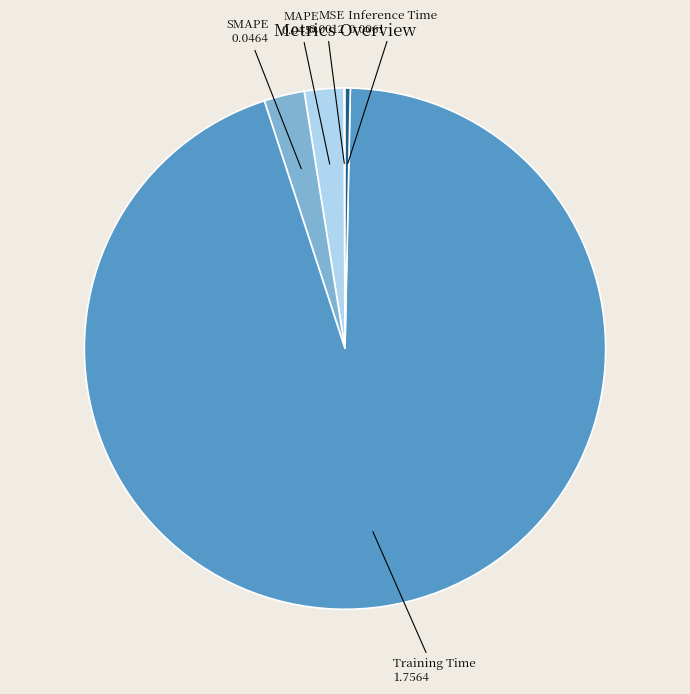

Is it true that Training Time is 99% of the pie?

False